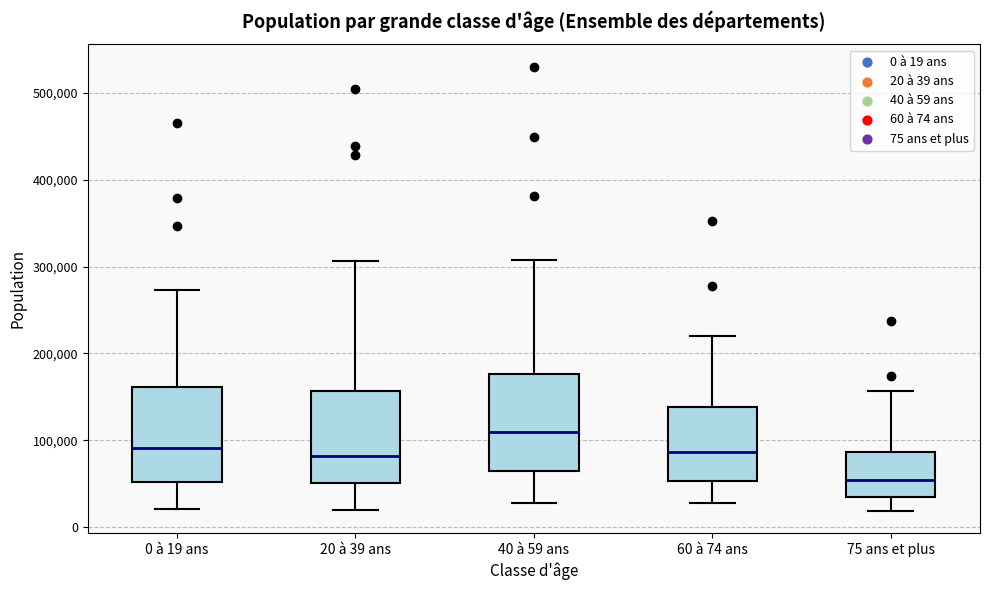

Where is the lower edge of the box for 75 ans et plus on the y-axis? The values are not printed on the chart, so give them approximately, as read against the axis.

30000